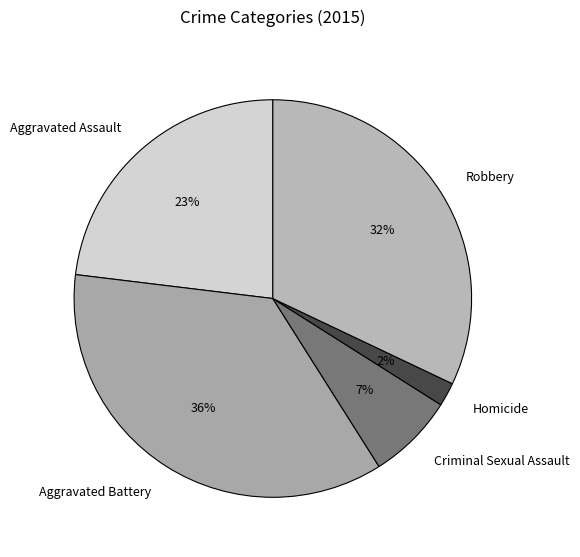

Count the number of slices in the pie.

5